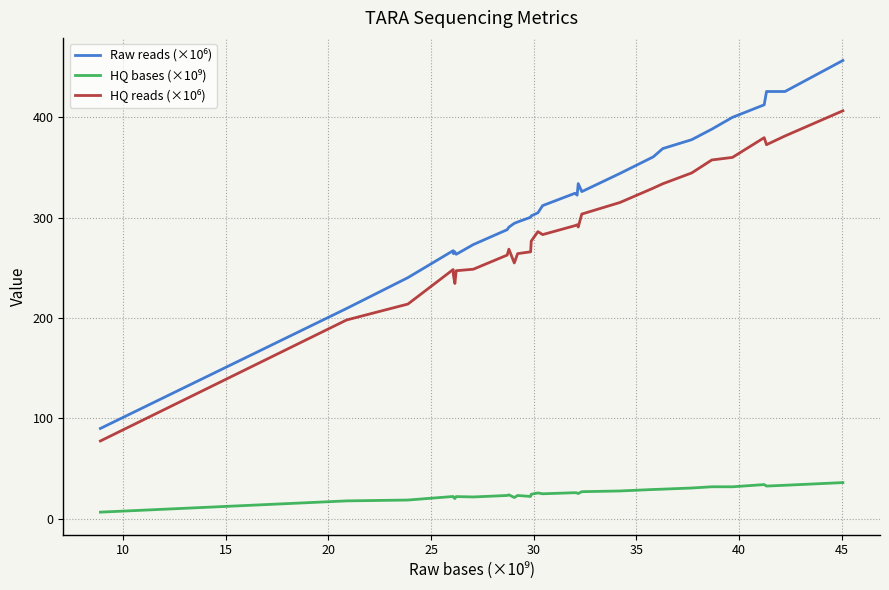

How many lines are shown in the chart?

3